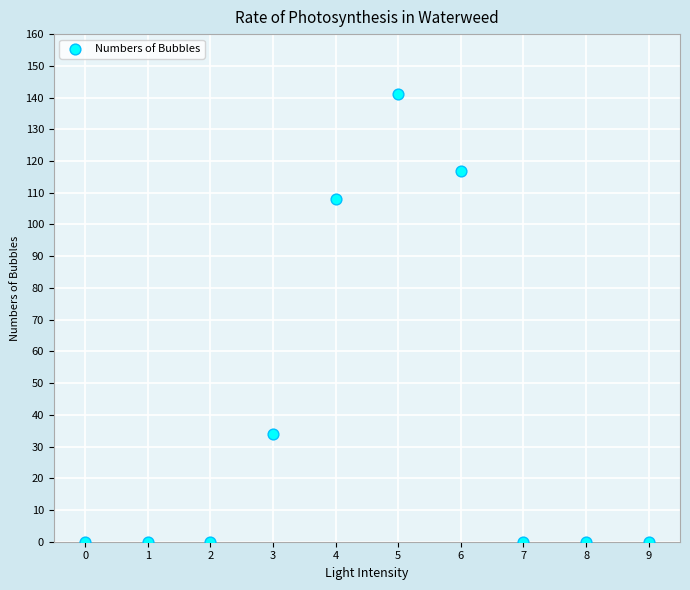

What is the average Y value?

40